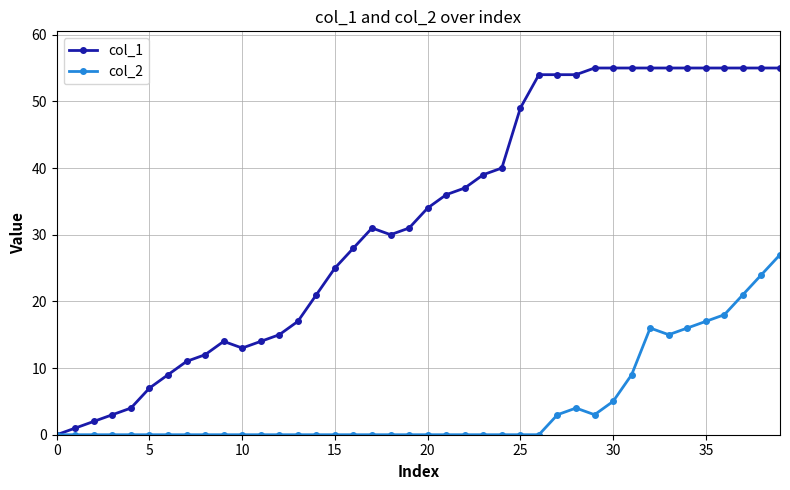

True or false: col_1 has more than 1 interior local peaks.

True